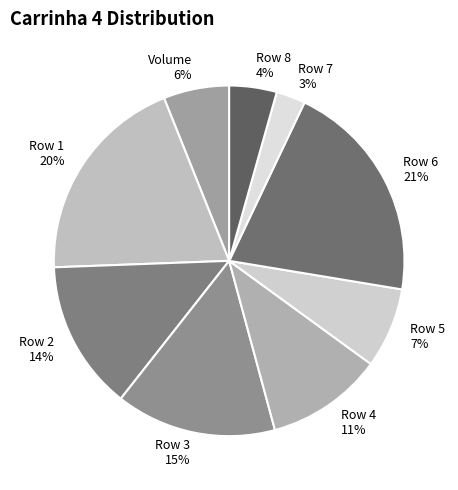

Does Row 2 14% represent more than half of the total?

No